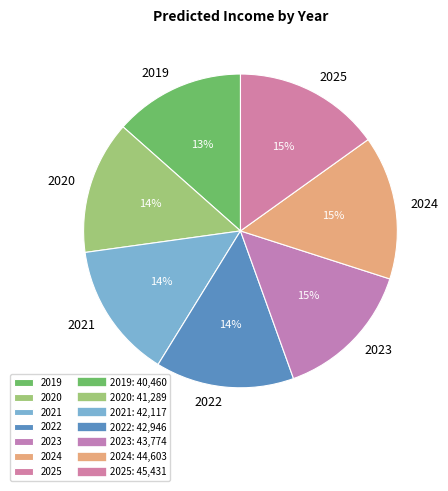

To the nearest percent, what is the combined percentage of 2021 and 2023?

29%